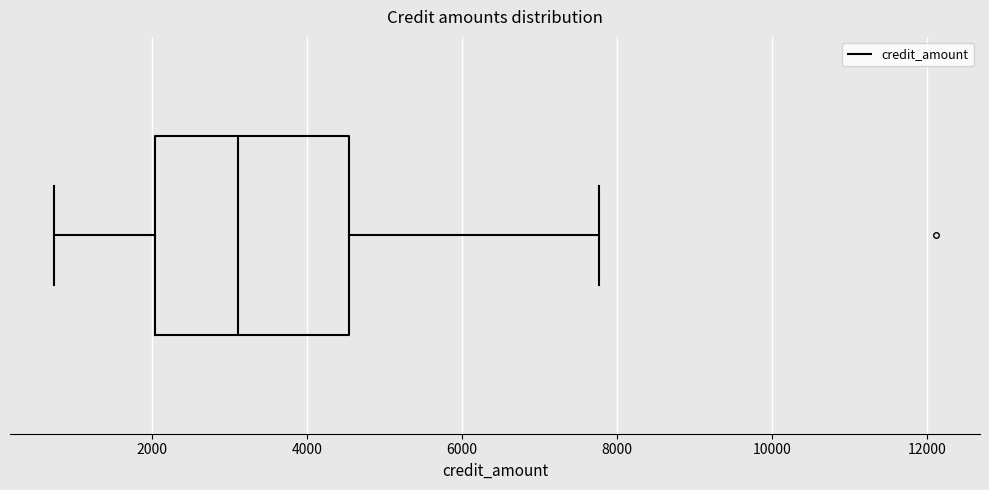

Transcribe this box plot: give where the median line is, the range the box spans, and where the two whiskers end, as read against the x-axis. The values are not printed on the chart, so give them approximately, as read against the axis.

median 3200, box 2000 to 4600, whiskers 800 to 7800